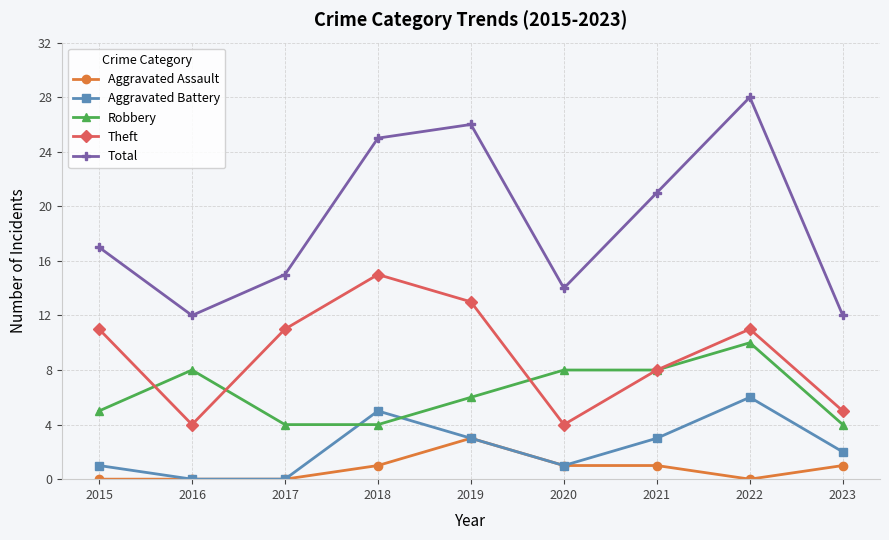

What is the total value across all series at 2019?

51